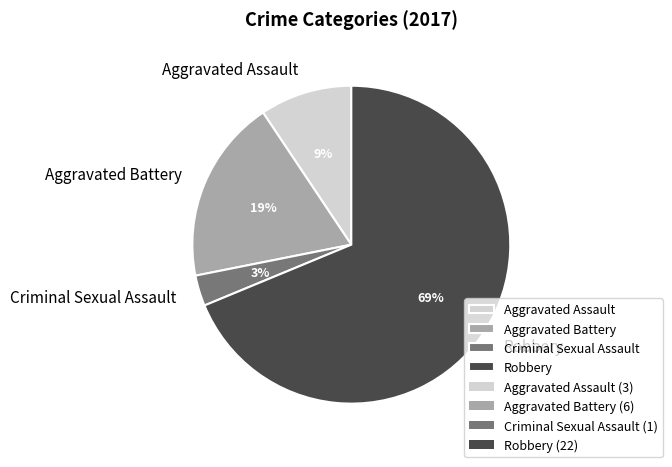

Which category has the smallest portion of the pie?

Criminal Sexual Assault